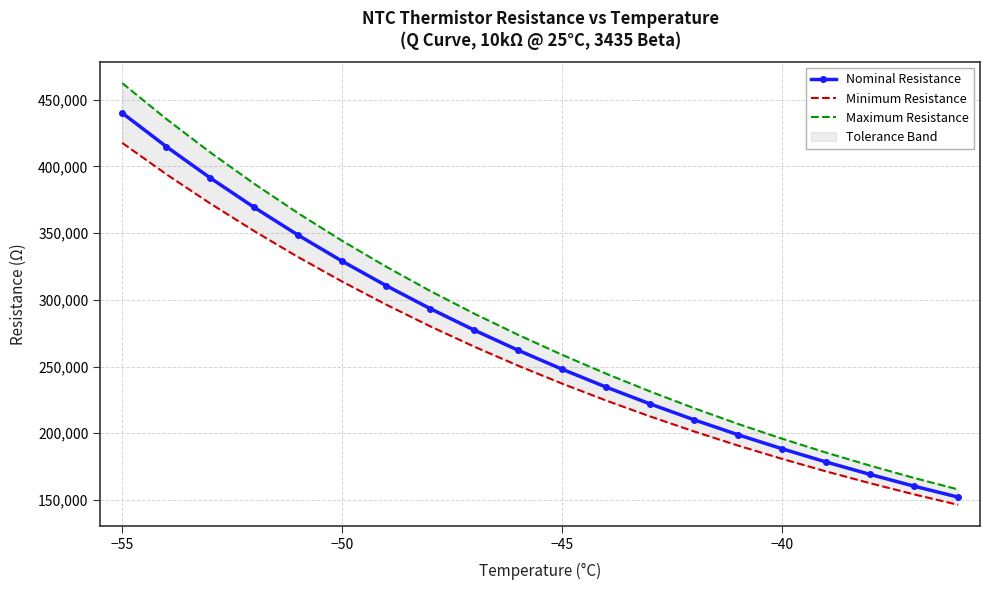

Reading right to left, transcribe all the data shown in this chart.

Nominal Resistance: 152200	160400	169200	178500	188400	198900	210100	222000	234600	248000	262200	277300	293400	310600	328900	348400	369200	391300	414800	439900
Minimum Resistance: 146442	154247	162618	171453	180845	190791	201387	212636	224545	237212	250642	264927	280150	296393	313639	331969	351471	372150	394097	417509
Maximum Resistance: 157958	166553	175782	185547	195955	207009	218813	231364	244655	258788	273758	289673	306650	324807	344161	364831	386929	410450	435503	462291